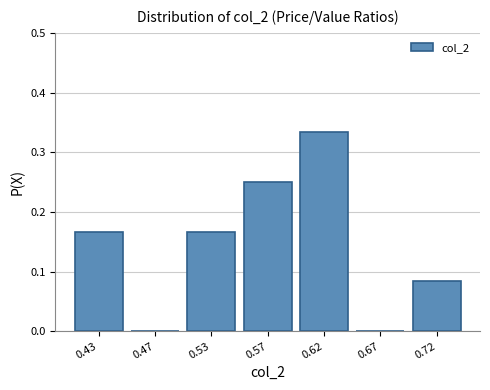

The value at 0.47 is 0.0. True or false?

True